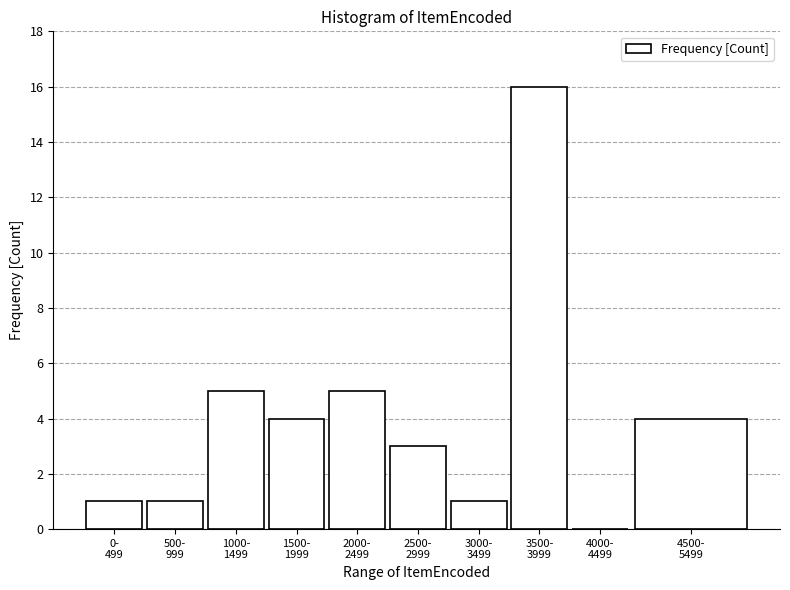

What is the sum of all values?

40